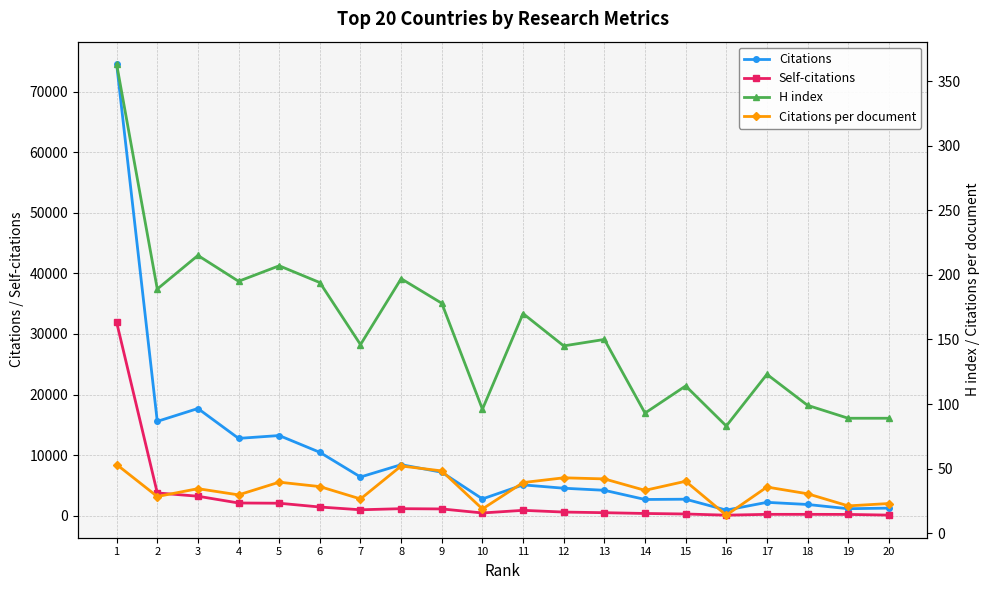

Is it true that Citations equals 4493.9 at 10?

False